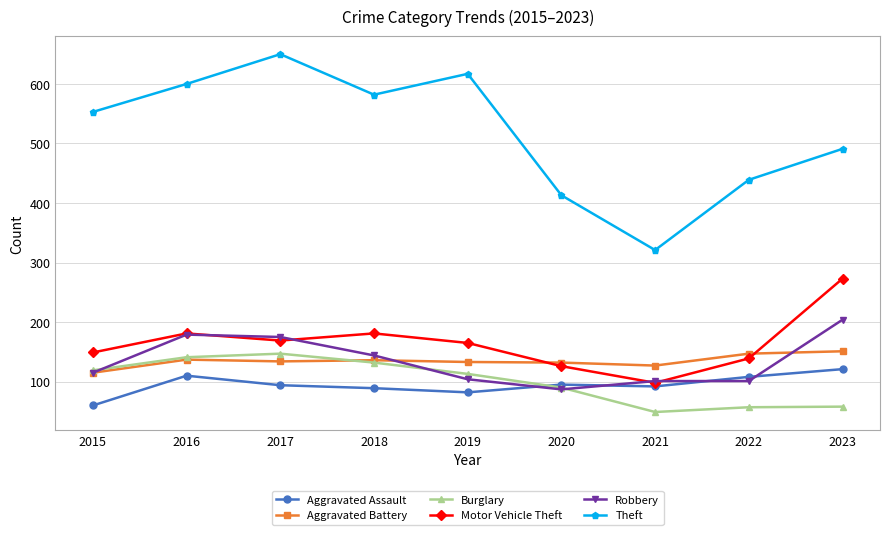

List the labels in order of Theft value, largest first.

2017, 2019, 2016, 2018, 2015, 2023, 2022, 2020, 2021